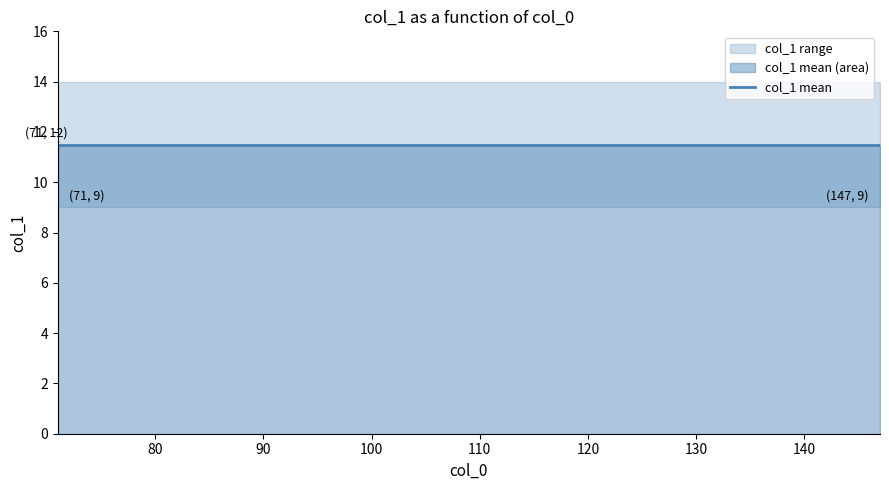

Between 72 and 73, which is larger?

72